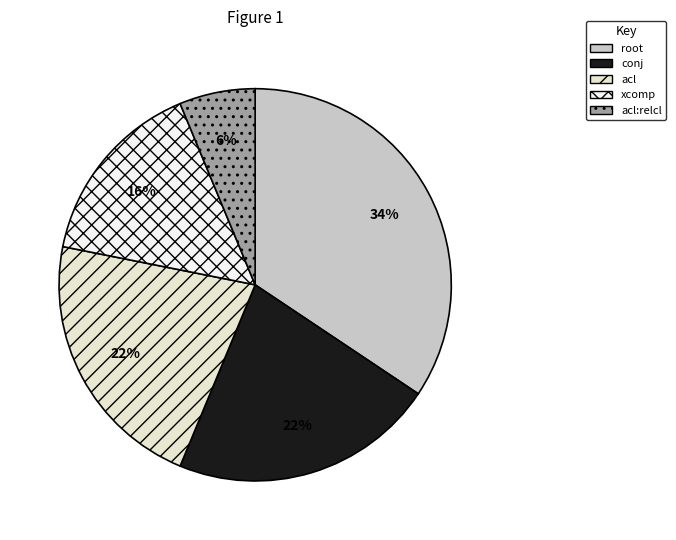

Is there a majority slice in this chart?

No